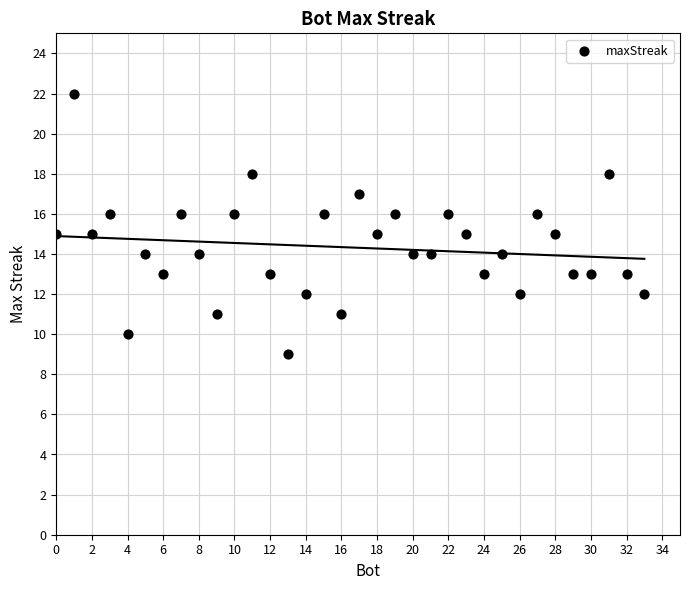

What is the range of X values (max minus min)?

33